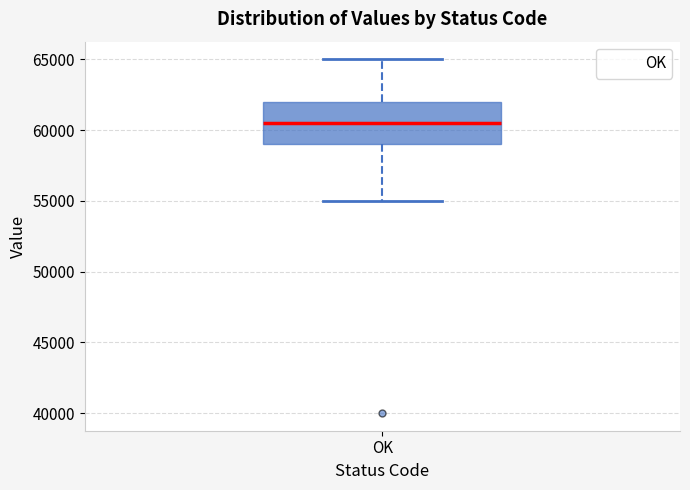

Where does the lower whisker of the box for OK end on the y-axis? The values are not printed on the chart, so give them approximately, as read against the axis.

55000